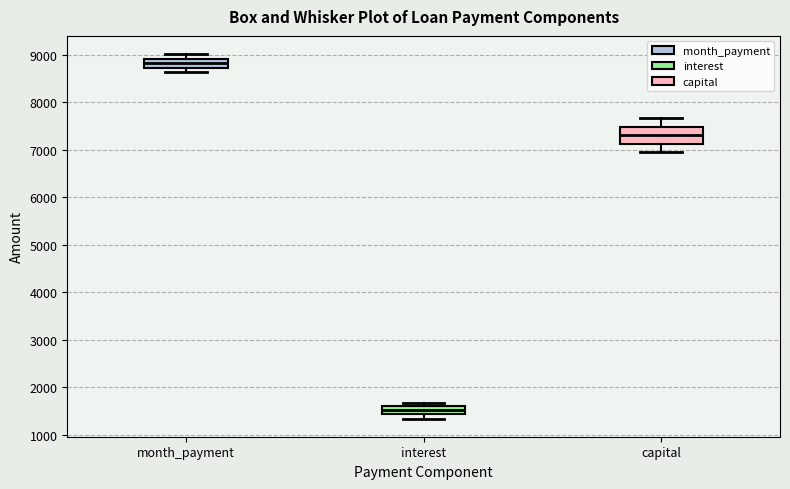

Where does the median line of the box for capital sit on the y-axis? The values are not printed on the chart, so give them approximately, as read against the axis.

7300